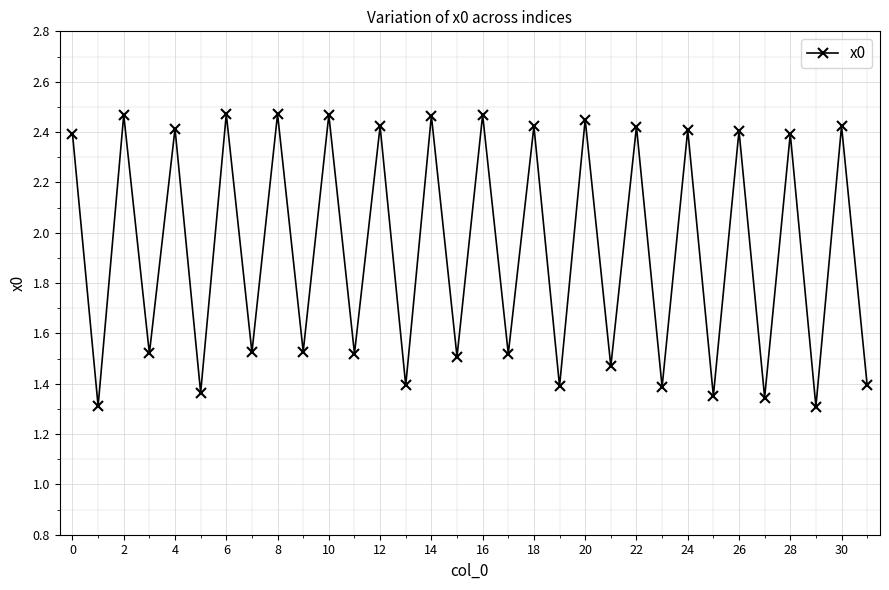

How many values are between 1 and 2?

16